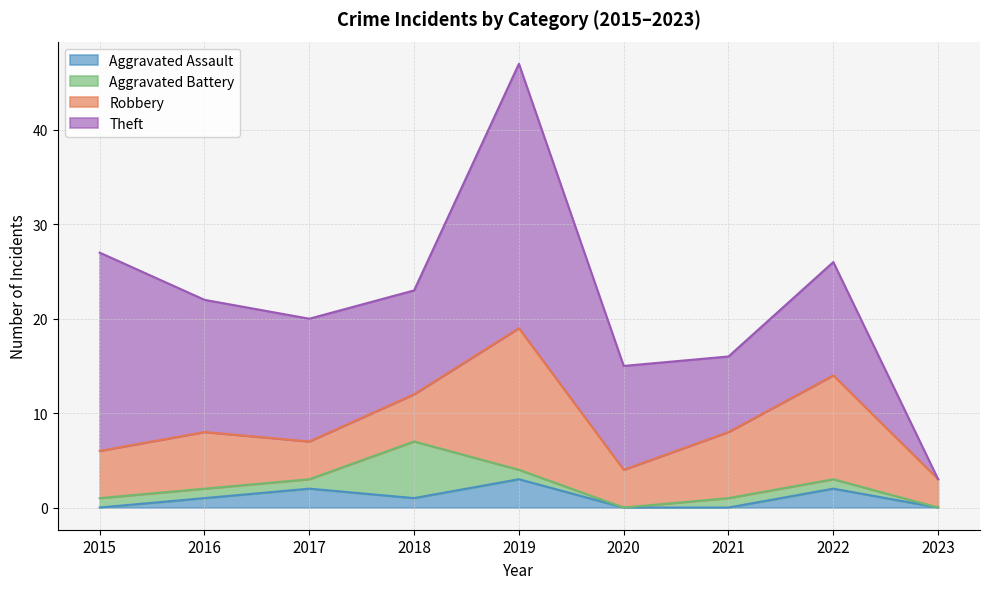

Between 2023 and 2022, which is larger?

2022